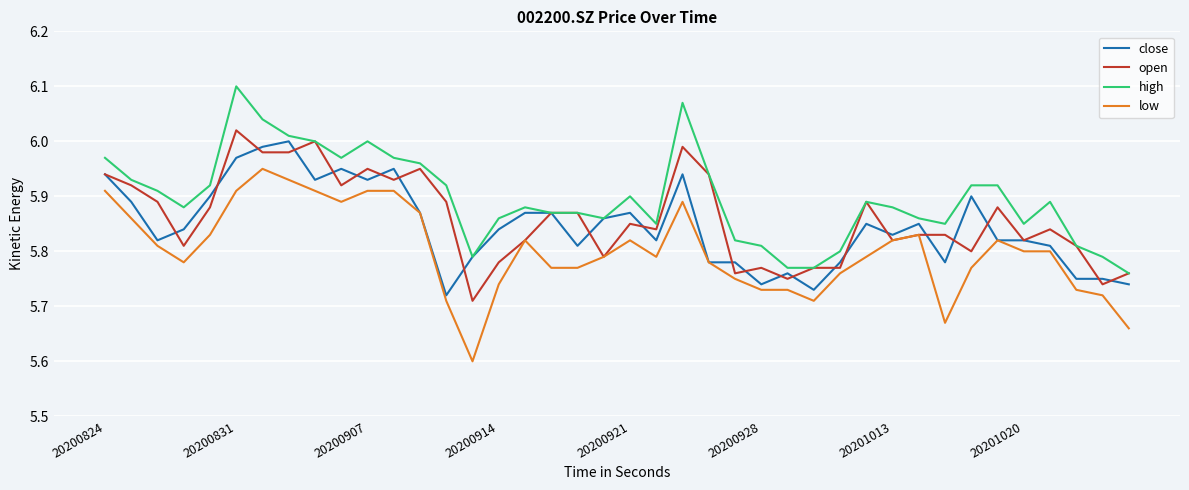

Which series has the largest total across all categories?

high